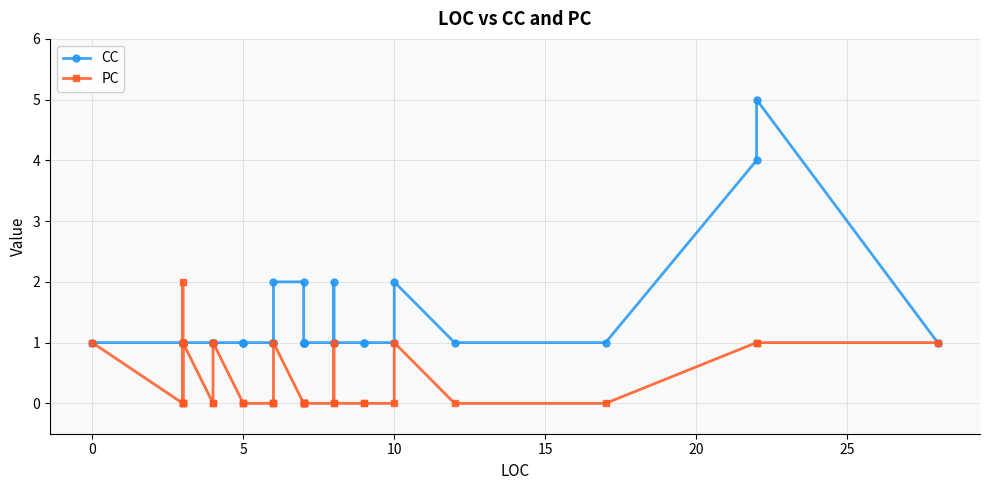

Which series has the largest range (max minus min)?

CC